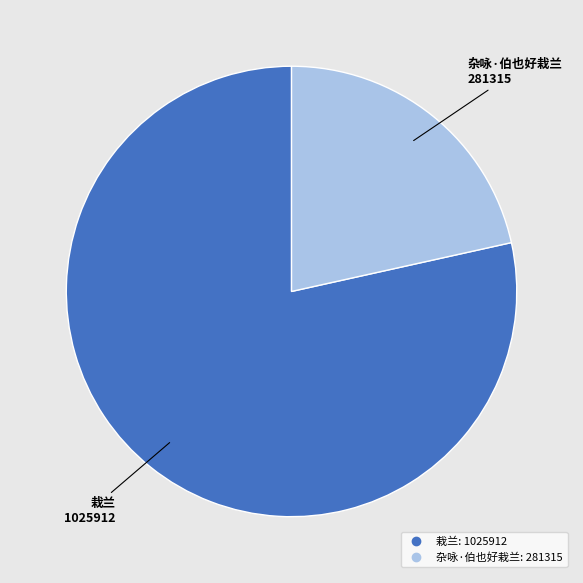

Approximately how many times larger is the value at 杂咏·伯也好栽兰 compared to 栽兰?

0.3